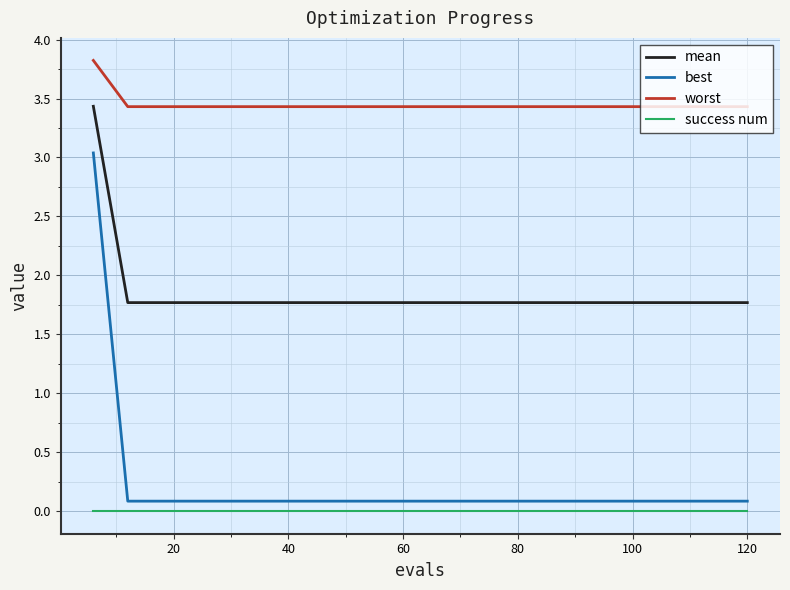

What is the greatest value displayed?

3.8